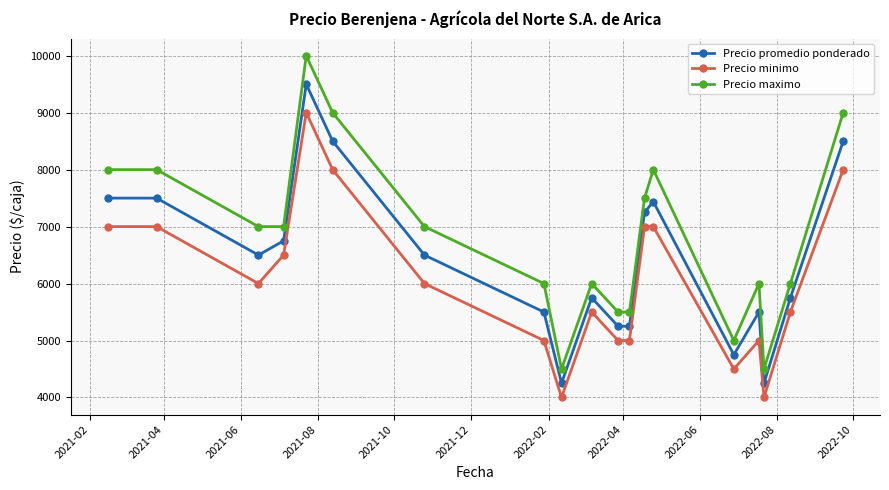

Which series has the largest range (max minus min)?

Precio maximo